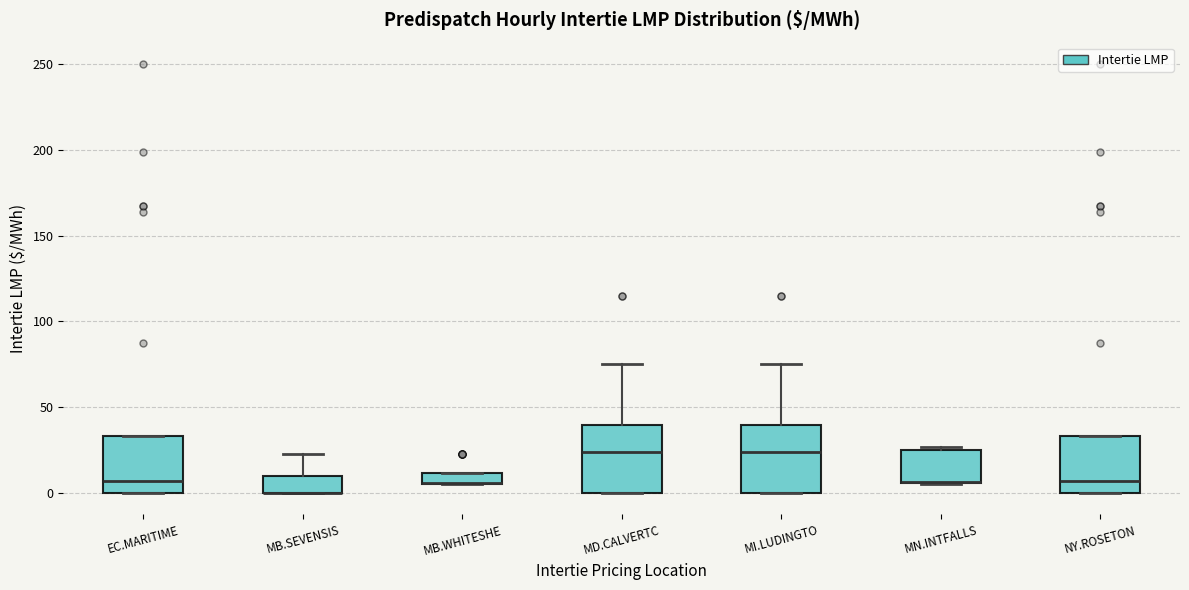

Where is the upper edge of the box for MB.WHITESHE on the y-axis? The values are not printed on the chart, so give them approximately, as read against the axis.

10